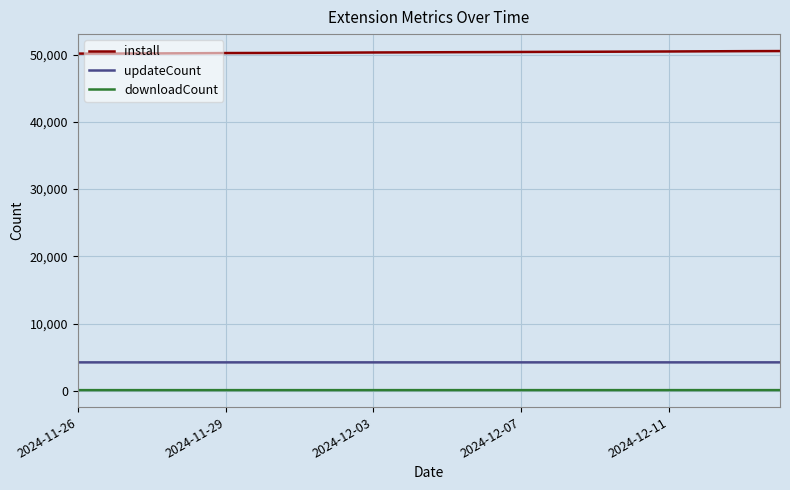

Rank the series by their maximum value, from lowest to highest.

downloadCount, updateCount, install